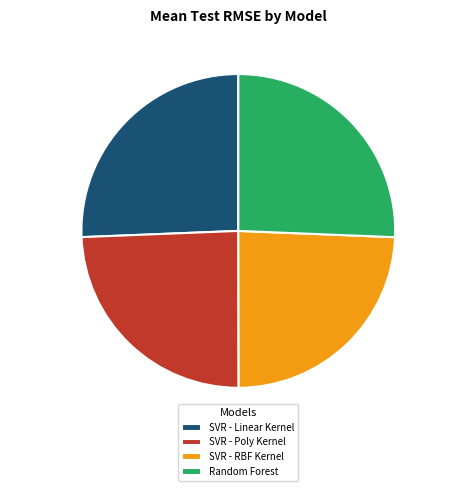

The Random Forest slice represents 26% of the pie. True or false?

True